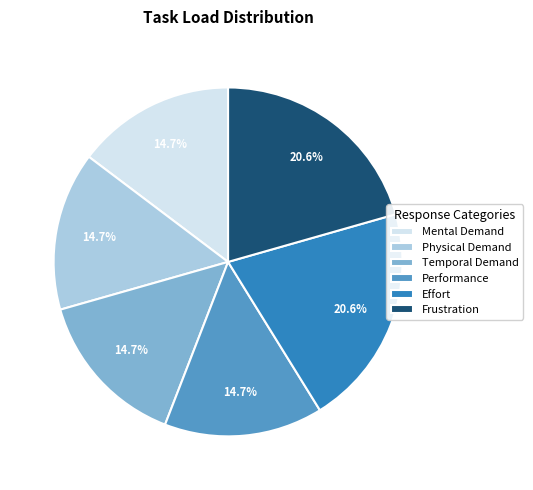

Is it true that Mental Demand is 4% of the pie?

False